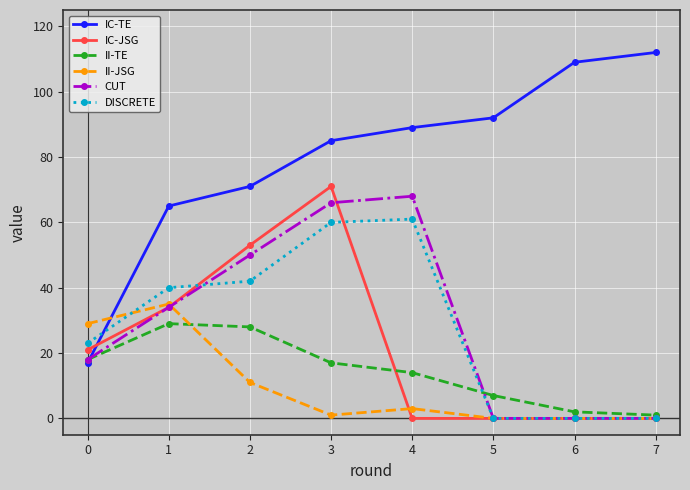

What is the sum of all IC-JSG values?

179